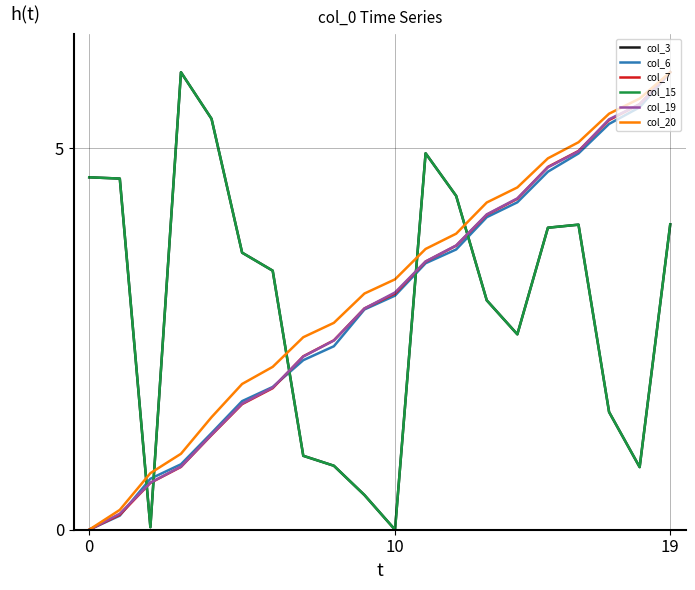

True or false: col_19 and col_6 cross at least once.

True